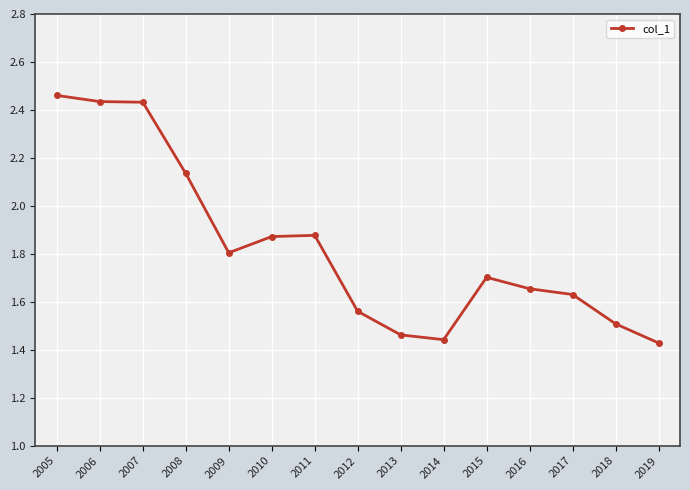

True or false: there are more than 0 points higher than both neighbors.

True